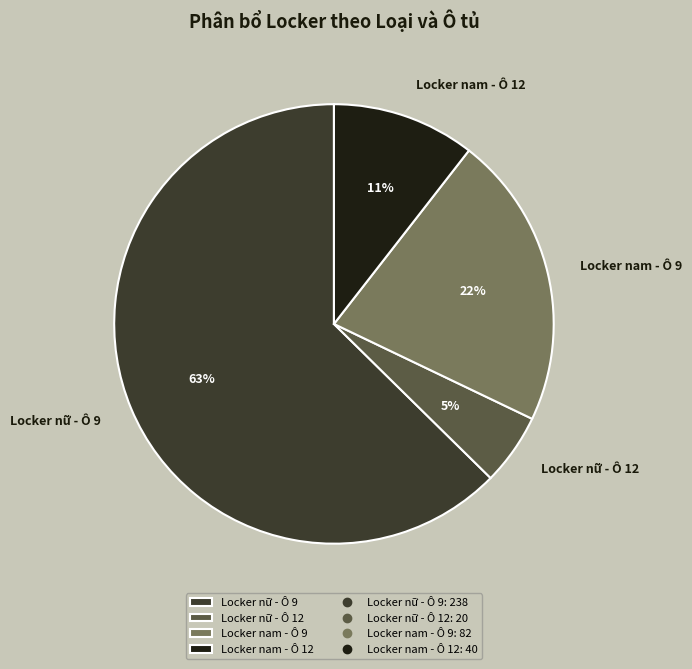

Which has a higher value, Locker nữ - Ô 12 or Locker nữ - Ô 9?

Locker nữ - Ô 9